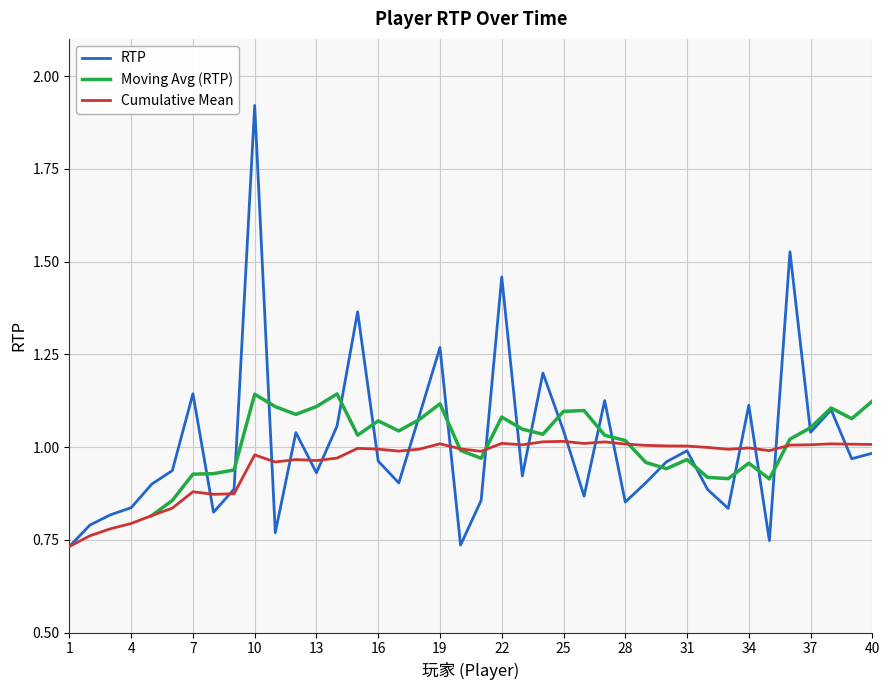

Reading left to right, transcribe all the data shown in this chart.

0.7	0.8	0.8	0.8	0.9	0.9	1.1	0.8	0.9	1.9	0.8	1.0	0.9	1.1	1.4	1.0	0.9	1.1	1.3	0.7	0.9	1.5	0.9	1.2	1.0	0.9	1.1	0.9	0.9	1.0	1.0	0.9	0.8	1.1	0.7	1.5	1.0	1.1	1.0	1.0